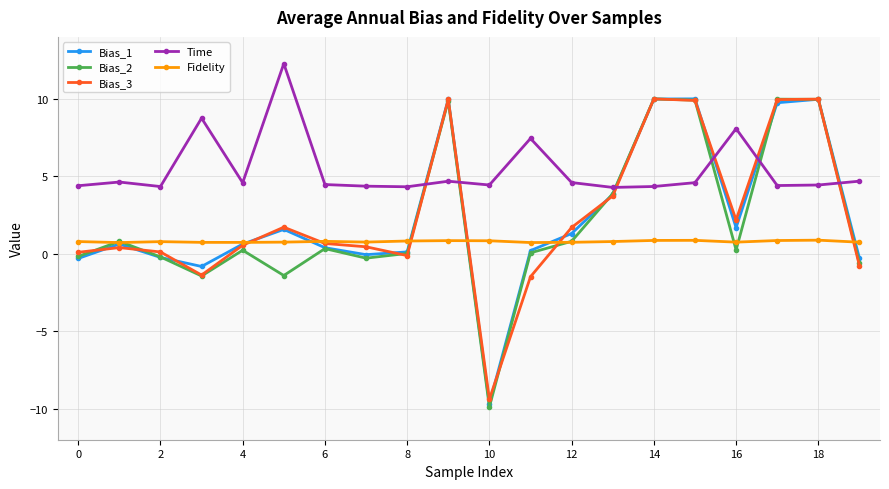

What is the average value of the Fidelity series?

0.8